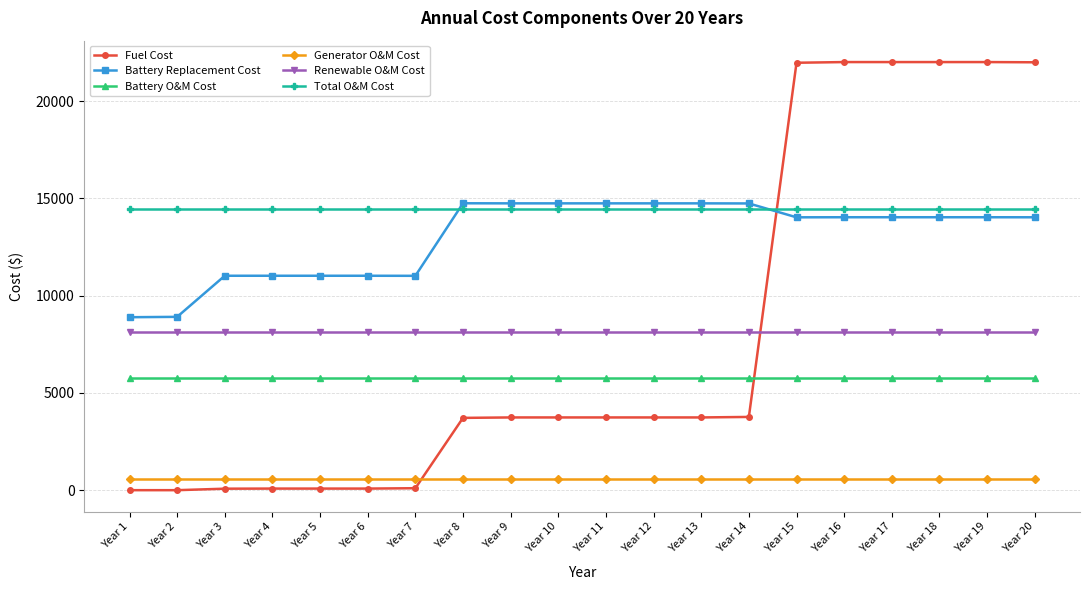

The value of Generator O&M Cost at Year 12 is 561.3. True or false?

True